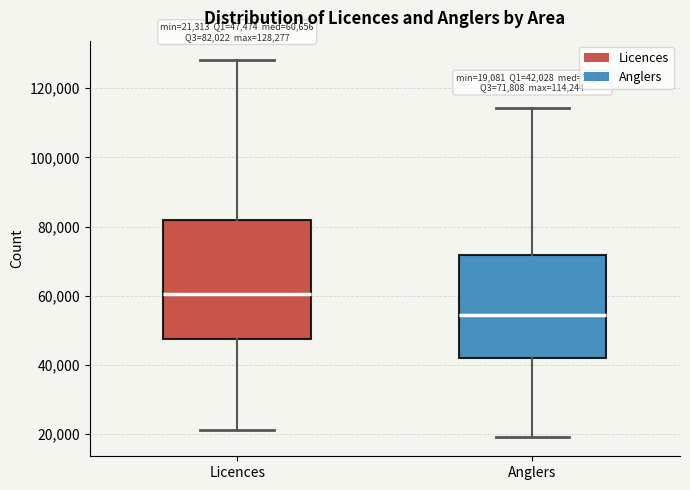

Comparing the boxes themselves (not the whiskers), which one is the tallest?

Licences